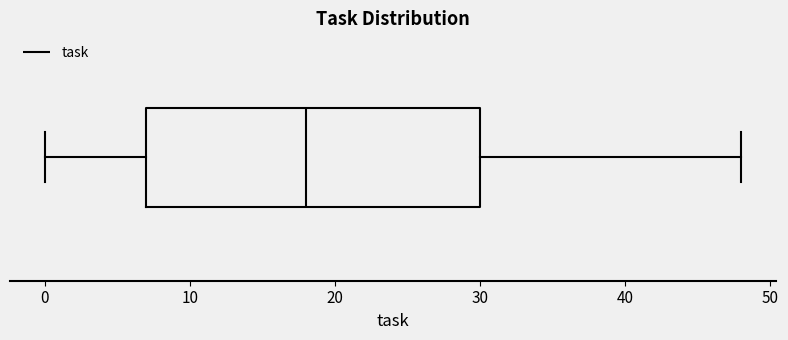

Transcribe this box plot: give where the median line is, the range the box spans, and where the two whiskers end, as read against the x-axis. The values are not printed on the chart, so give them approximately, as read against the axis.

median 18, box 7 to 30, whiskers 0 to 48